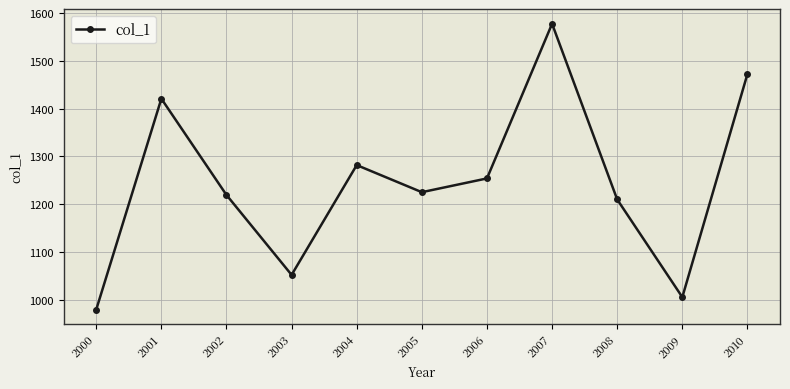

List the labels in order of value, largest first.

2007, 2010, 2001, 2004, 2006, 2005, 2002, 2008, 2003, 2009, 2000